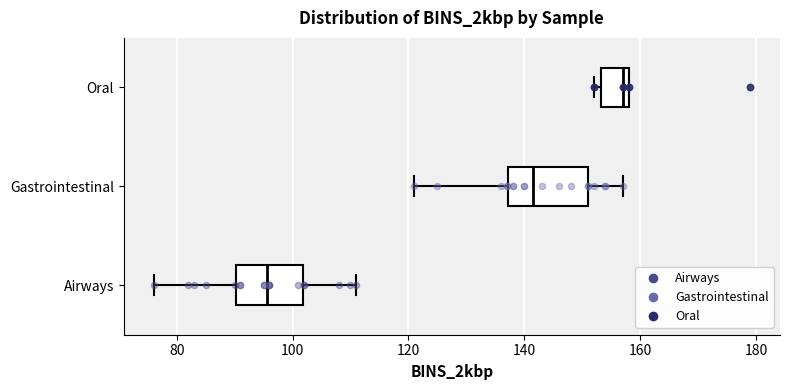

Where is the right edge of the box for Gastrointestinal on the x-axis? The values are not printed on the chart, so give them approximately, as read against the axis.

152